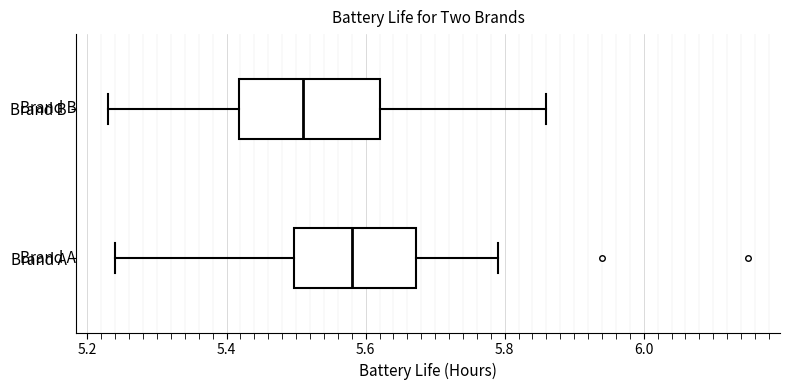

Reading bottom to top, read every box against the x-axis: the position of its median line, the range the box covers, and the ends of its whiskers. The values are not printed on the chart, so give them approximately, as read against the axis.

Brand A: median 5.58, box 5.50 to 5.68, whiskers 5.24 to 5.80
Brand B: median 5.52, box 5.42 to 5.62, whiskers 5.24 to 5.86